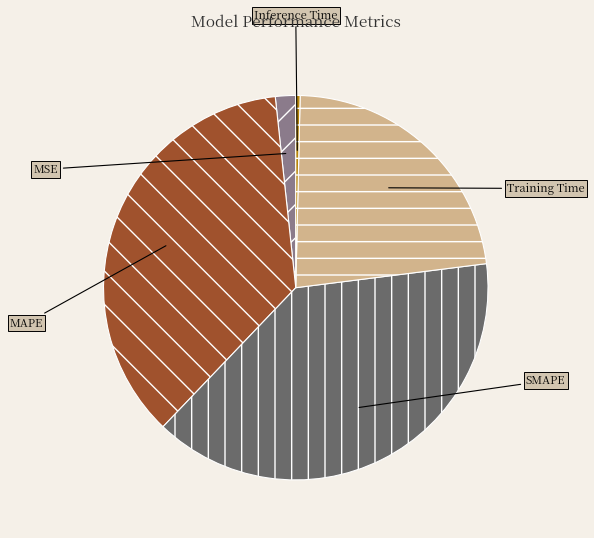

To the nearest percent, what percentage of the pie is SMAPE?

39%